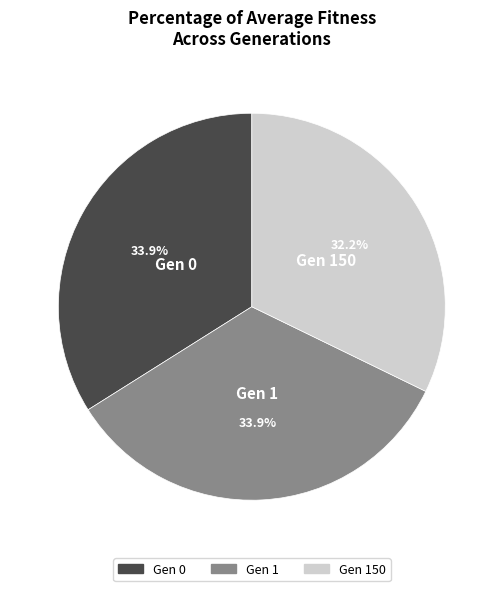

To the nearest percent, what is the average slice percentage?

33%